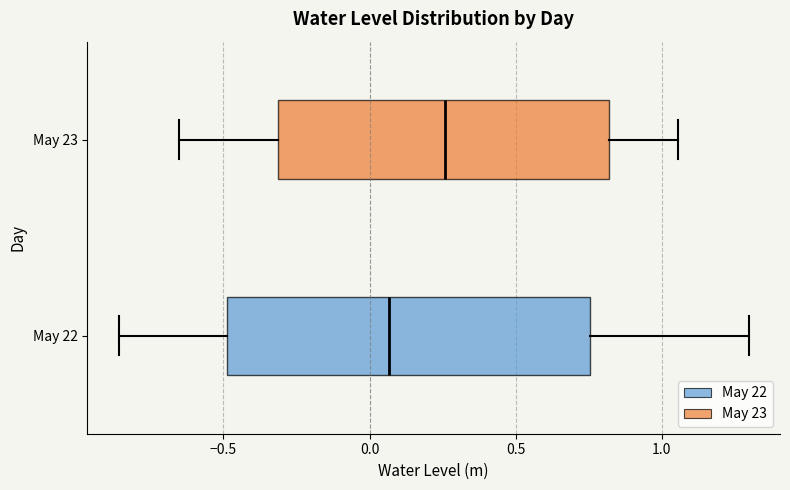

Comparing the boxes themselves (not the whiskers), which one is the widest?

May 22